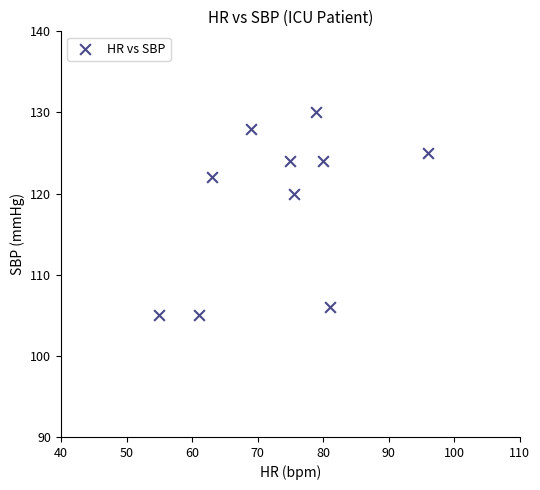

What Y value in the scatter plot is closest to 117?

120